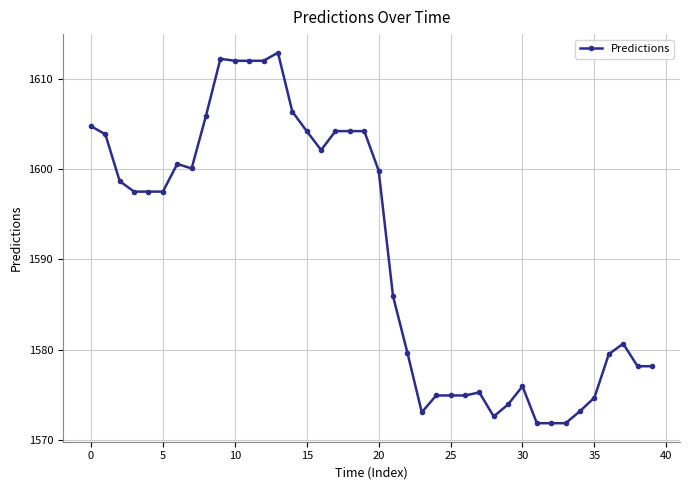

What is the difference between the maximum and minimum values?

41.1